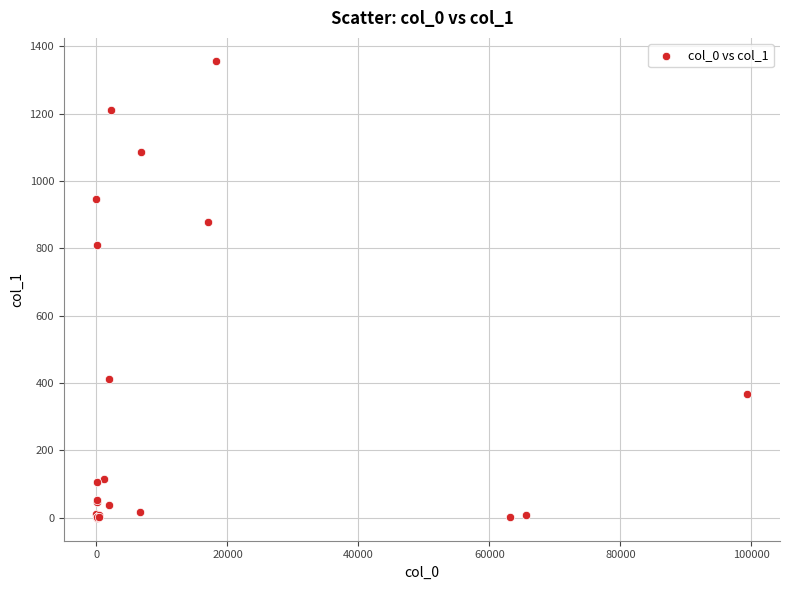

What Y value in the scatter plot is closest to 678?

809.8